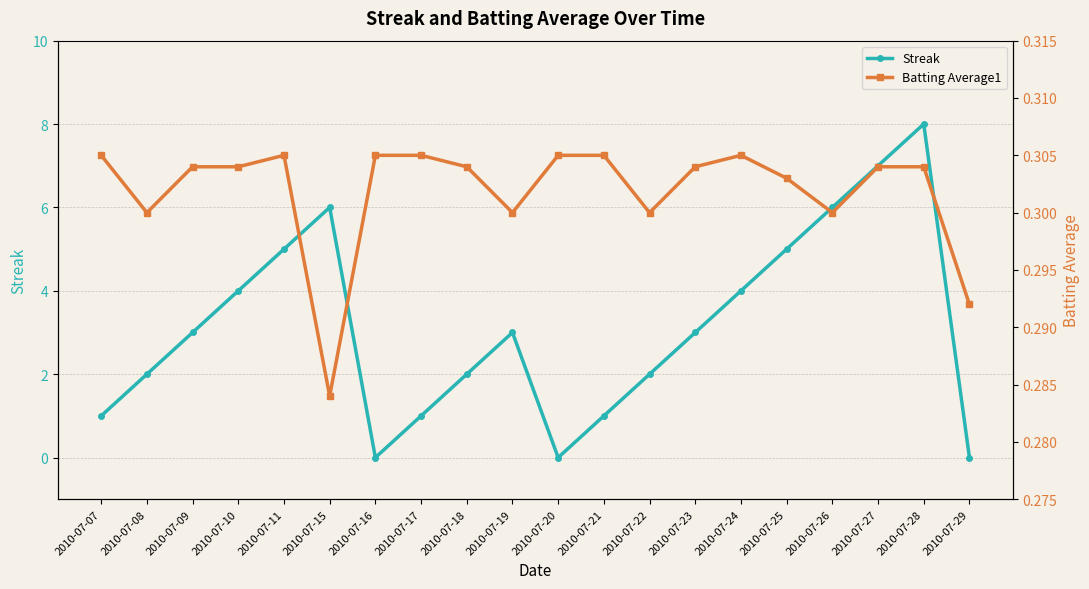

Reading left to right, list all the values displayed in this chart.

Streak: 1.0	2.0	3.0	4.0	5.0	6.0	0.0	1.0	2.0	3.0	0.0	1.0	2.0	3.0	4.0	5.0	6.0	7.0	8.0	0.0
Batting Average1: 0.3	0.3	0.3	0.3	0.3	0.3	0.3	0.3	0.3	0.3	0.3	0.3	0.3	0.3	0.3	0.3	0.3	0.3	0.3	0.3